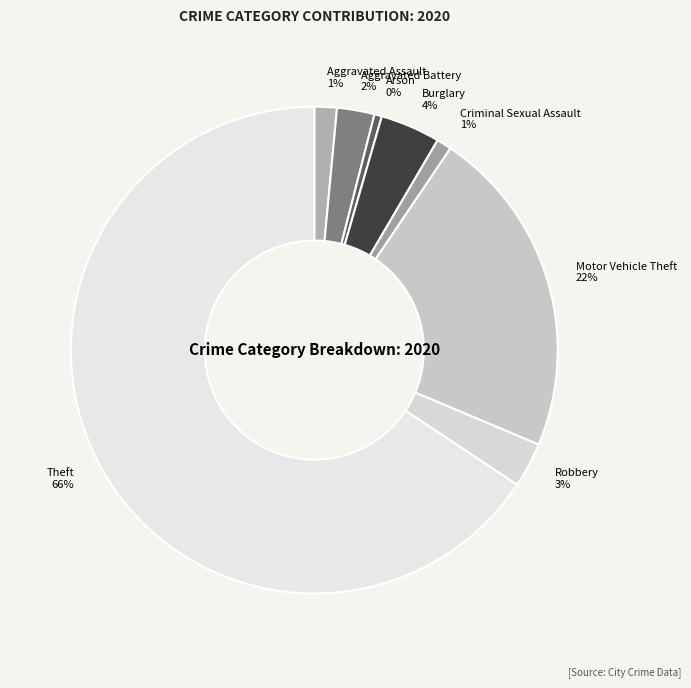

Which category has the biggest portion of the pie?

Theft